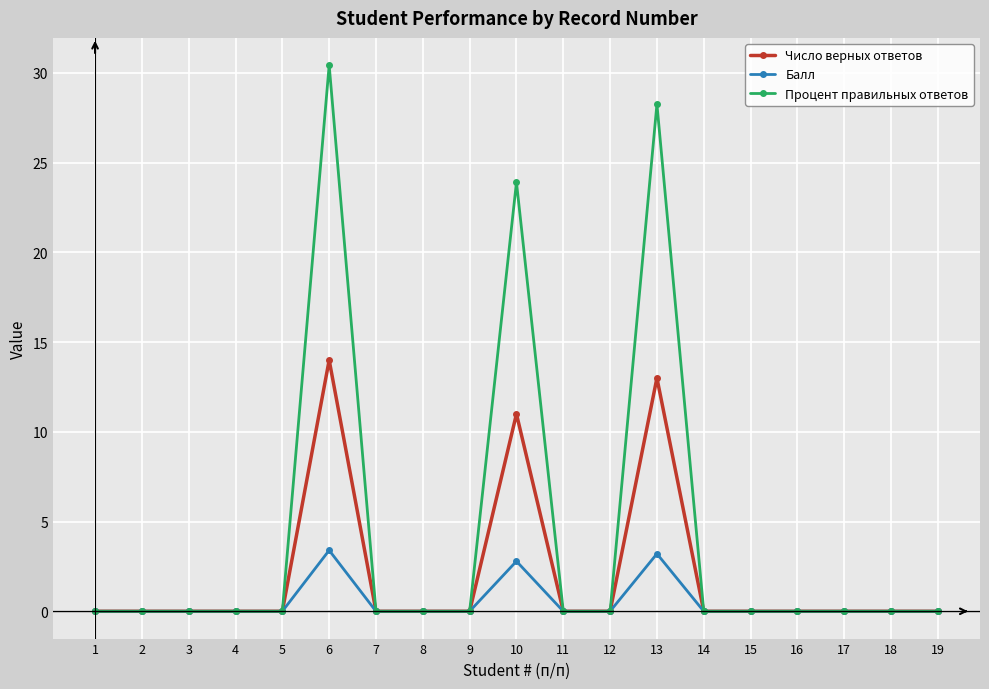

At which label does Процент правильных ответов reach its peak?

6